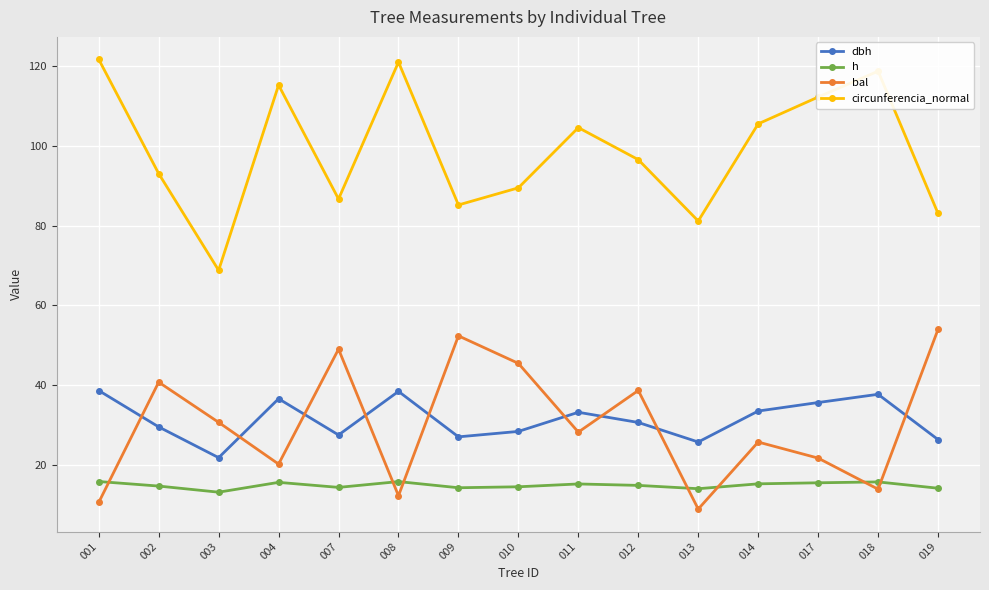

True or false: circunferencia_normal has more than 1 interior local peaks.

True